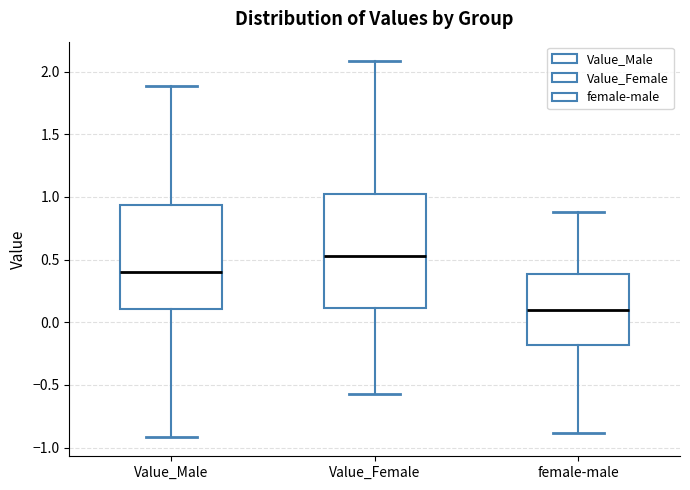

Reading left to right, transcribe this box plot: for each box, give where its median line is, the range the box spans, and where its two whiskers end, as read against the y-axis. The values are not printed on the chart, so give them approximately, as read against the axis.

Value_Male: median 0.40, box 0.10 to 0.95, whiskers -0.90 to 1.90
Value_Female: median 0.55, box 0.10 to 1.00, whiskers -0.55 to 2.10
female-male: median 0.10, box -0.20 to 0.40, whiskers -0.90 to 0.90